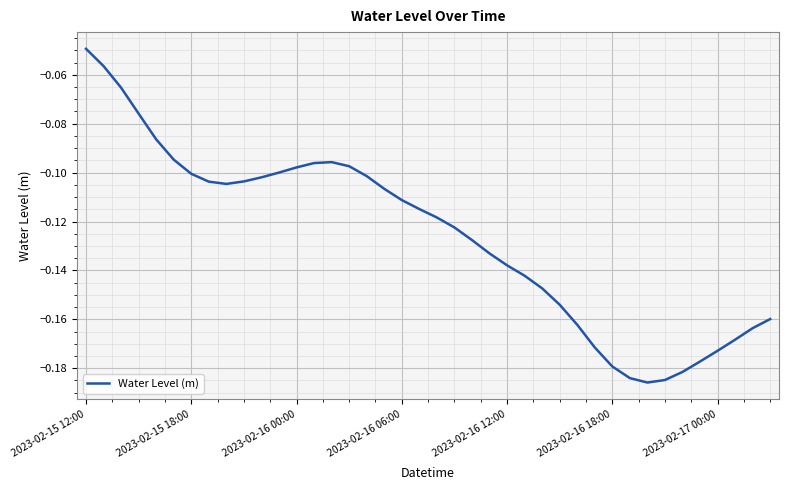

Does the chart display data point markers on the line(s)?

No